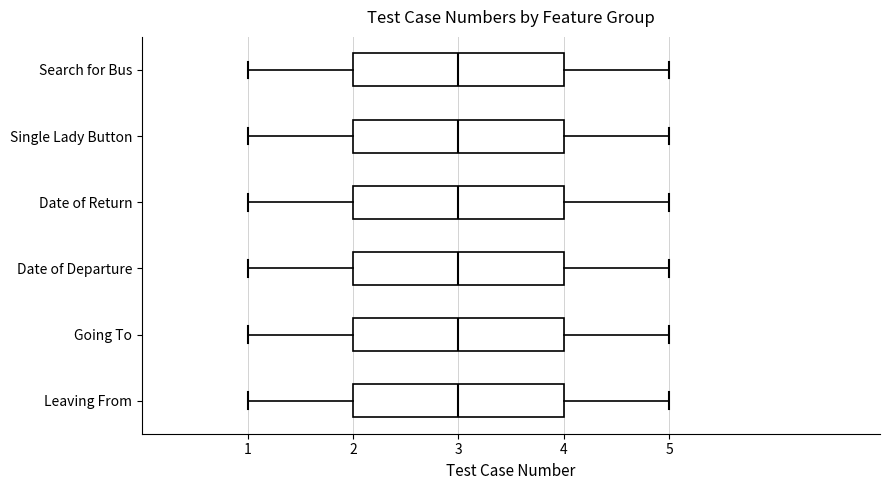

Reading bottom to top, transcribe this box plot: for each box, give where its median line is, the range the box spans, and where its two whiskers end, as read against the x-axis. The values are not printed on the chart, so give them approximately, as read against the axis.

Leaving From: median 3, box 2 to 4, whiskers 1 to 5
Going To: median 3, box 2 to 4, whiskers 1 to 5
Date of Departure: median 3, box 2 to 4, whiskers 1 to 5
Date of Return: median 3, box 2 to 4, whiskers 1 to 5
Single Lady Button: median 3, box 2 to 4, whiskers 1 to 5
Search for Bus: median 3, box 2 to 4, whiskers 1 to 5